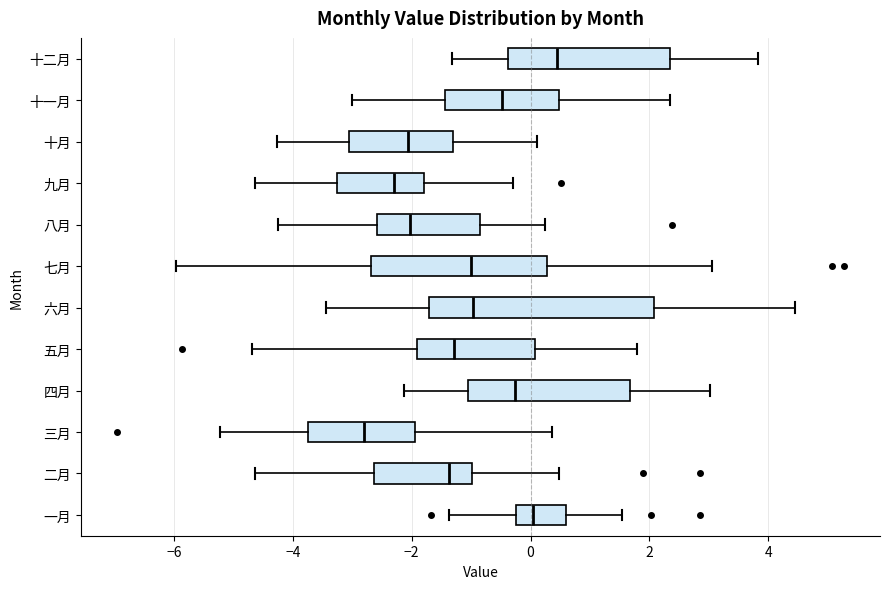

Where is the right edge of the box for 五月 on the x-axis? The values are not printed on the chart, so give them approximately, as read against the axis.

0.0